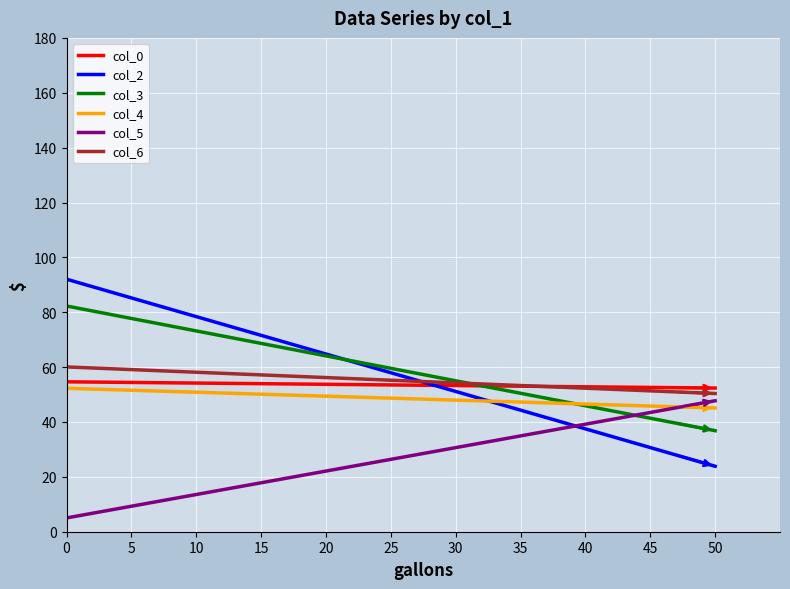

What value does the col_5 series have at 0?

5.0